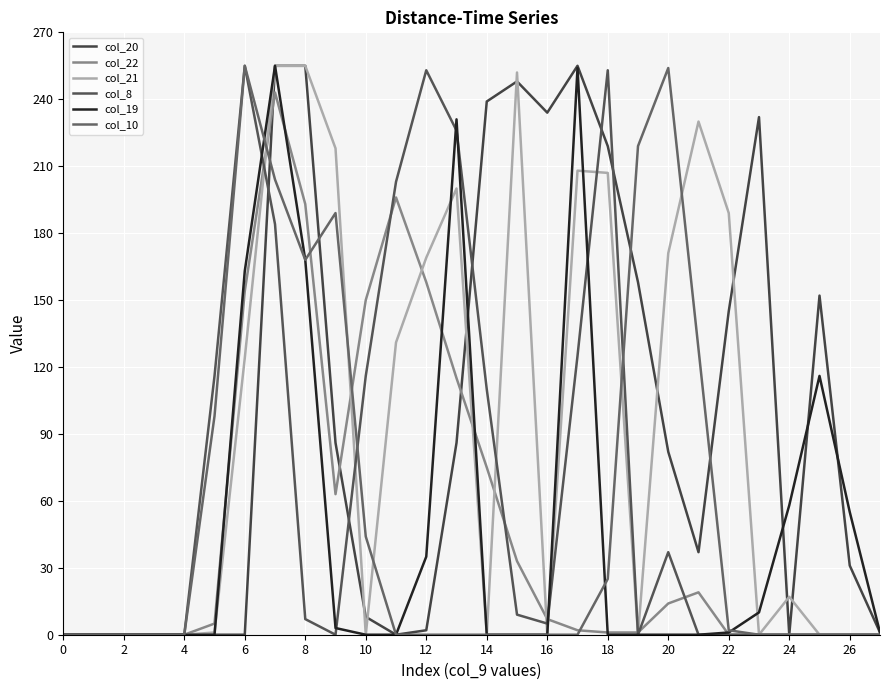

Is this an area chart (filled region under the line)?

No